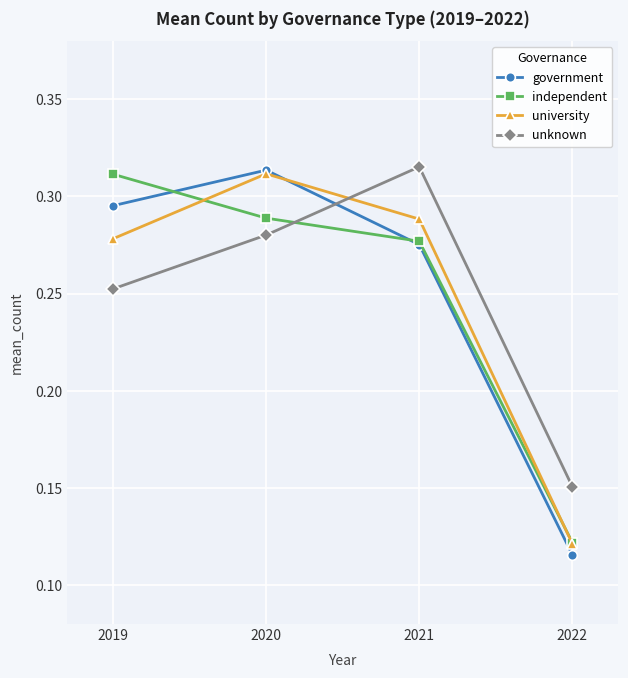

How many lines are shown in the chart?

4